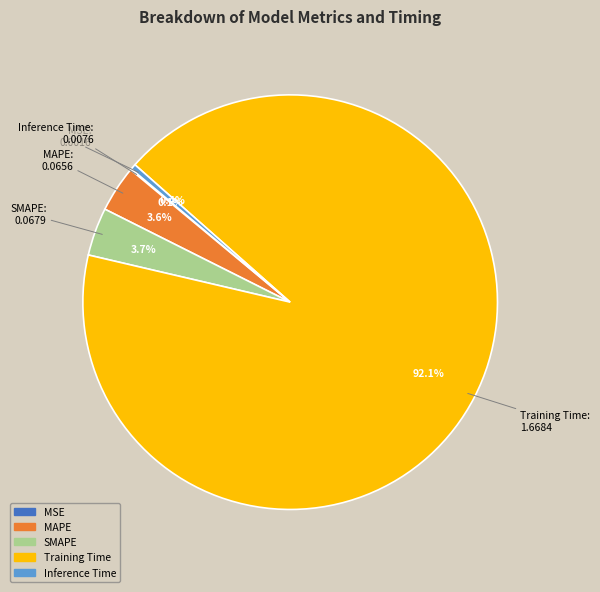

Which slice is the largest?

Training Time